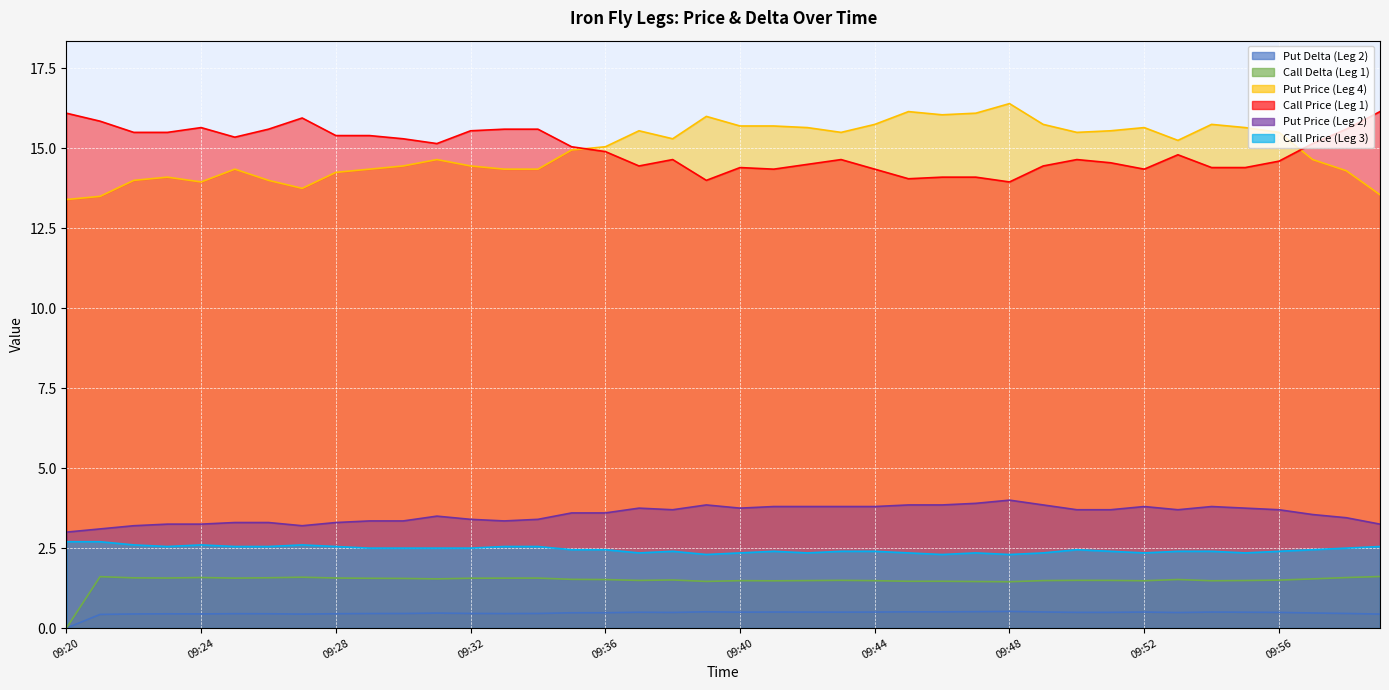

How many values in the Put Delta (Leg 2) series exceed 0?

39